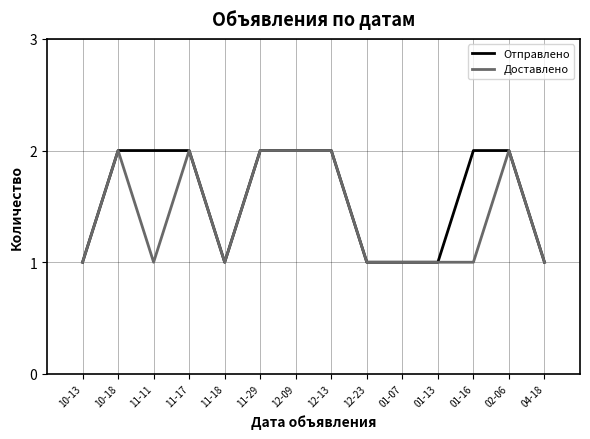

Is the value of Доставлено at 01-07 greater than the value of Отправлено at 02-06?

No